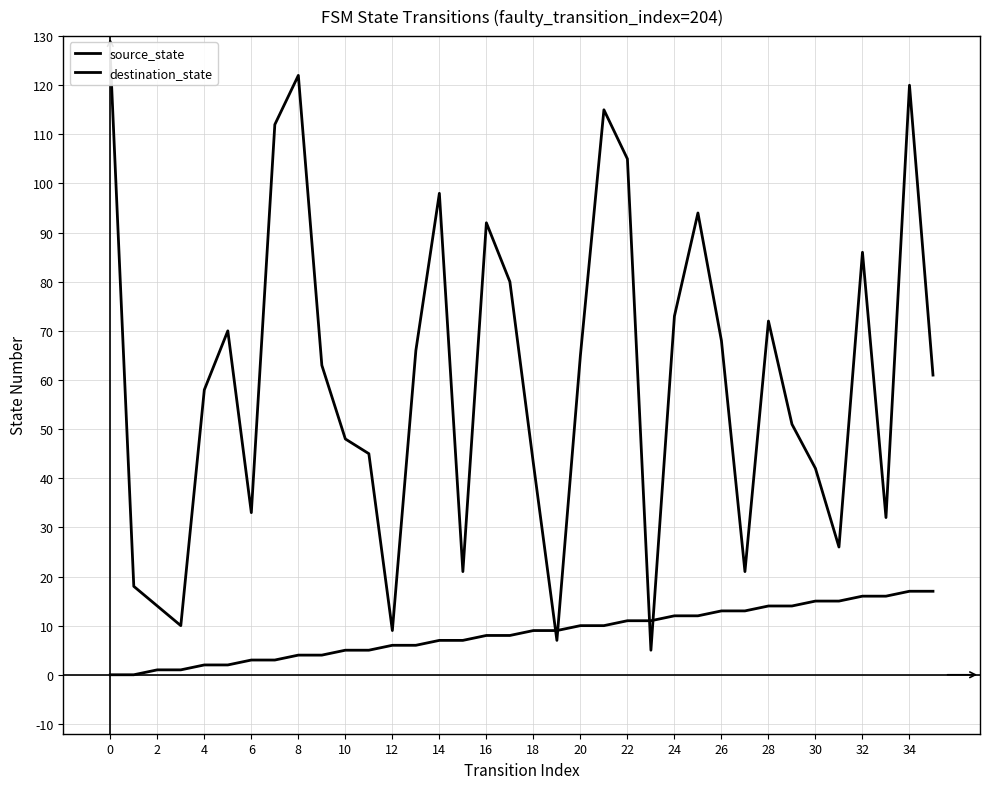

Which has a higher value, 2 or 24?

24